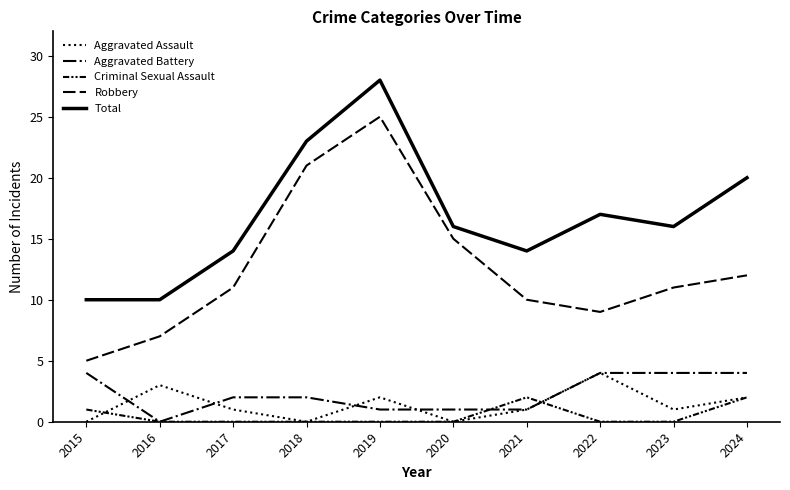

Is this an area chart (filled region under the line)?

No